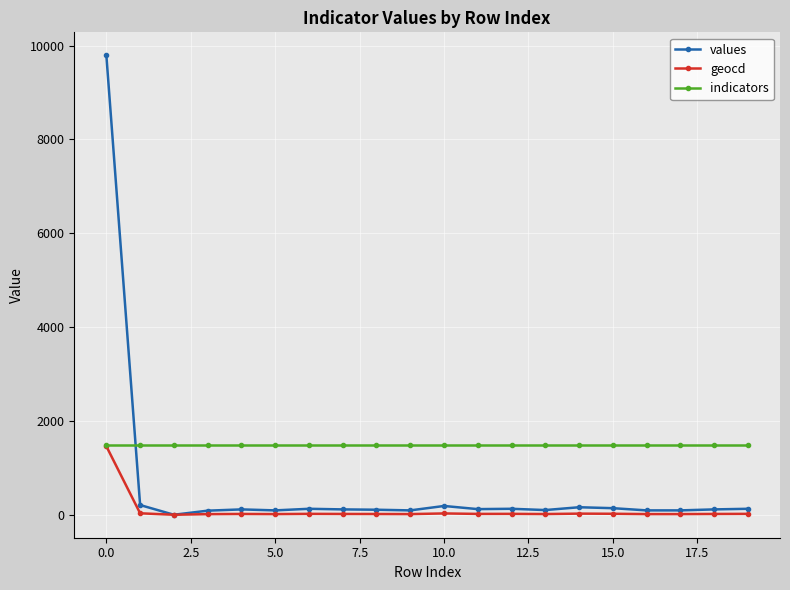

True or false: geocd has more than 0 interior local peaks.

True